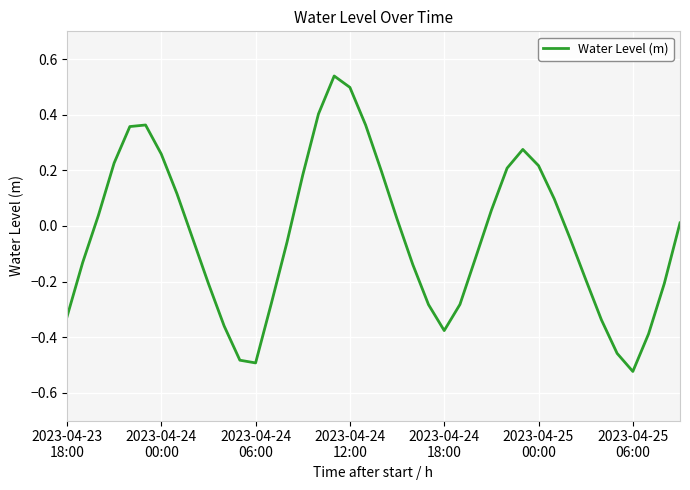

Does the chart display data point markers on the line(s)?

No